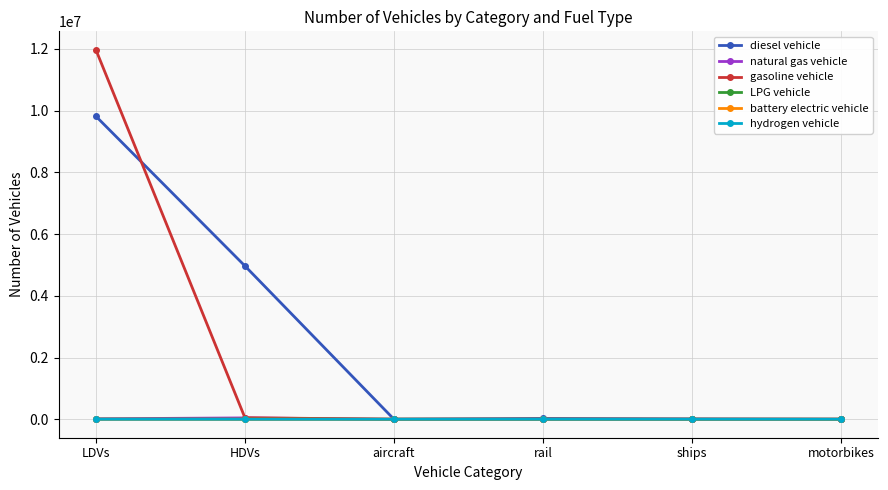

At which category is the sum across all series the highest?

LDVs